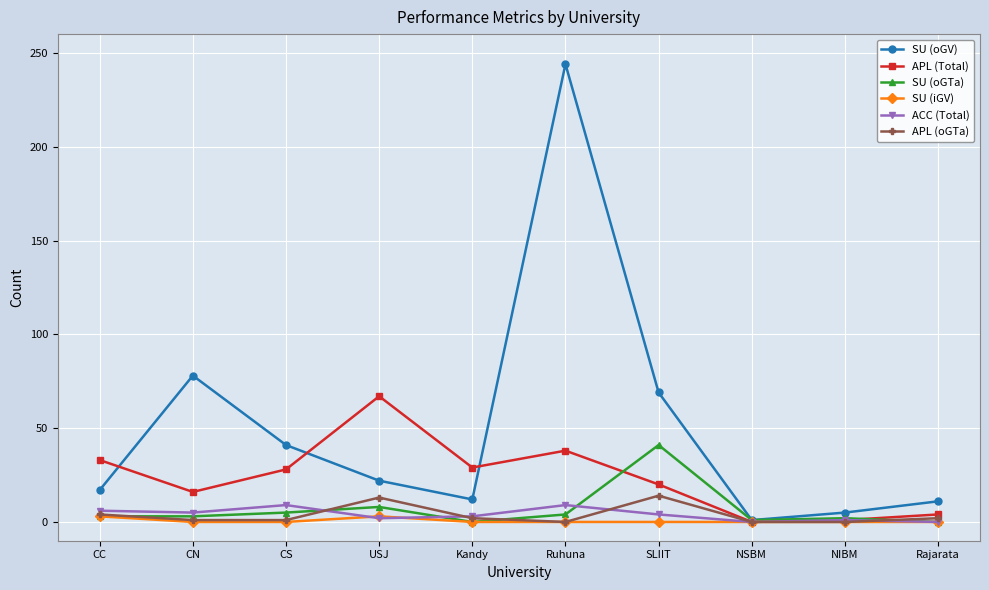

What position from the left is Kandy?

5